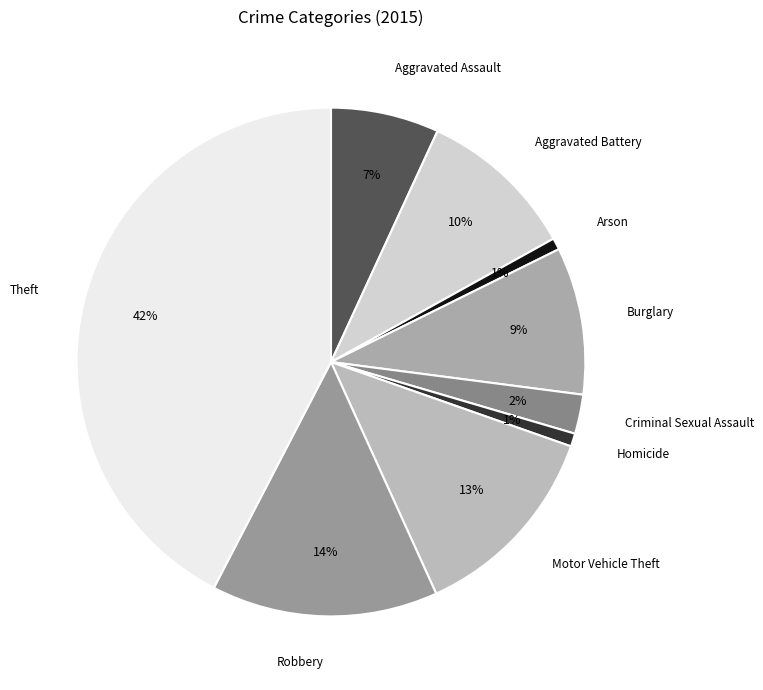

Is there a majority slice in this chart?

No